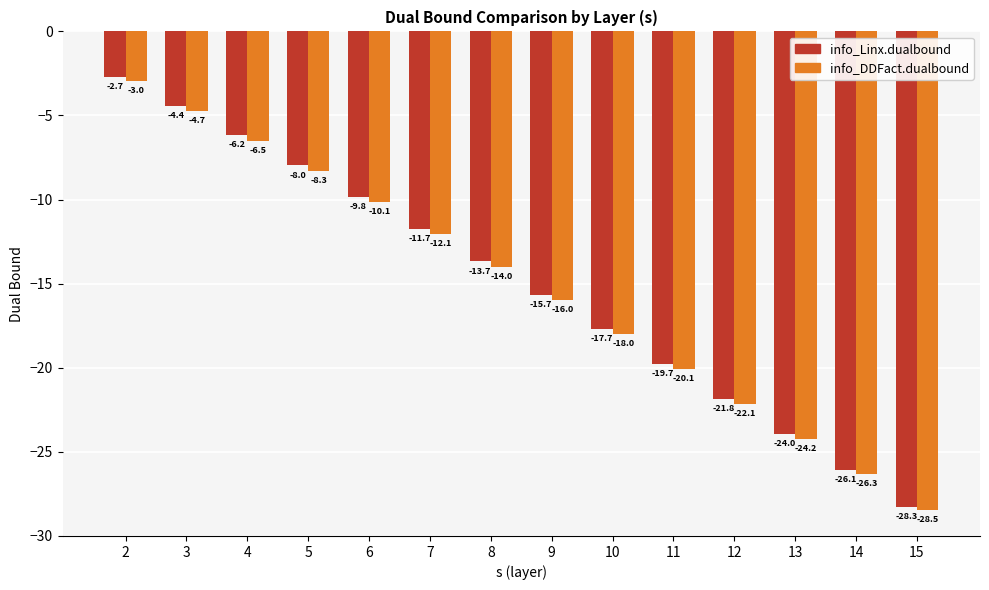

What is the sum of all info_Linx.dualbound values?

-209.8